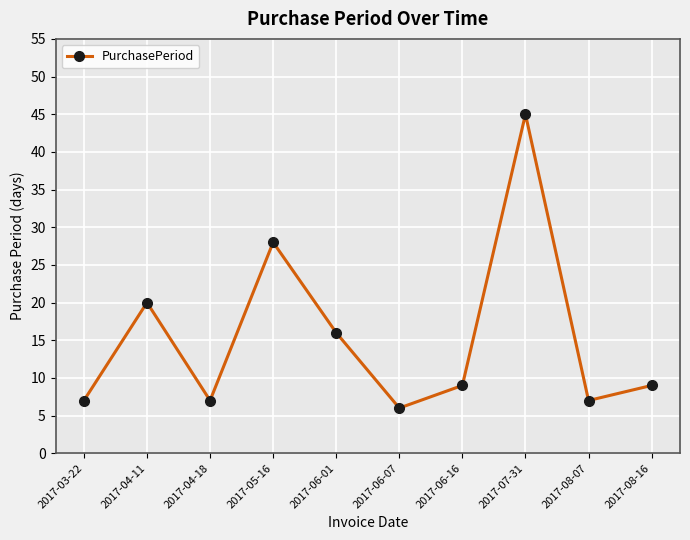

How many lines are shown in the chart?

1